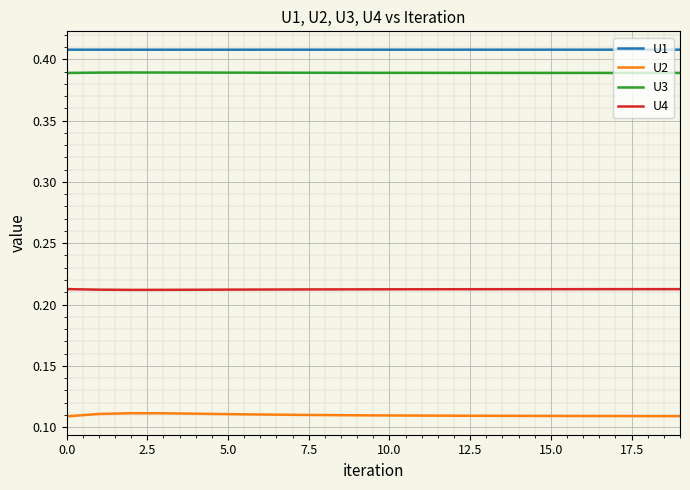

At how many categories does at least one series exceed 0?

20